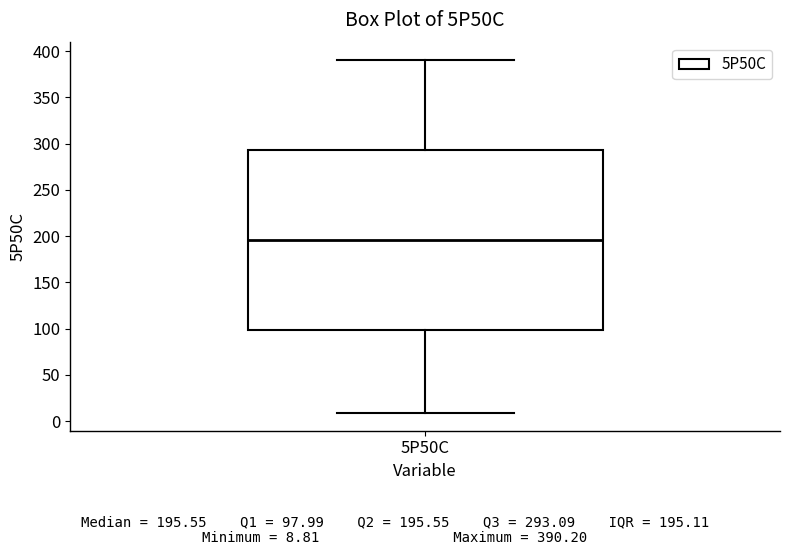

Read this box plot against the y-axis: the position of the median line, the range covered by the box, and the ends of both whiskers. The values are not printed on the chart, so give them approximately, as read against the axis.

median 195, box 100 to 295, whiskers 10 to 390